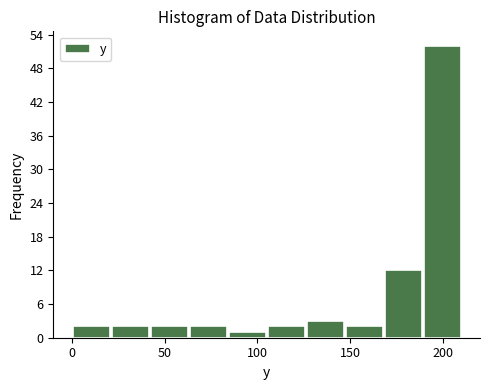

What is the height of the bar covering 105 to 126 on the x-axis? Neither the bar edges nor the heights are printed on the chart, so give them approximately, as read against the axes.

2